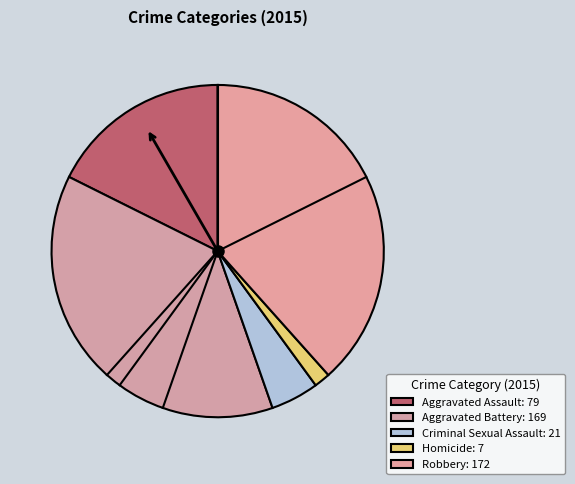

Rank the categories by value from lowest to highest.

Homicide, Criminal Sexual Assault, Aggravated Assault, Aggravated Battery, Robbery